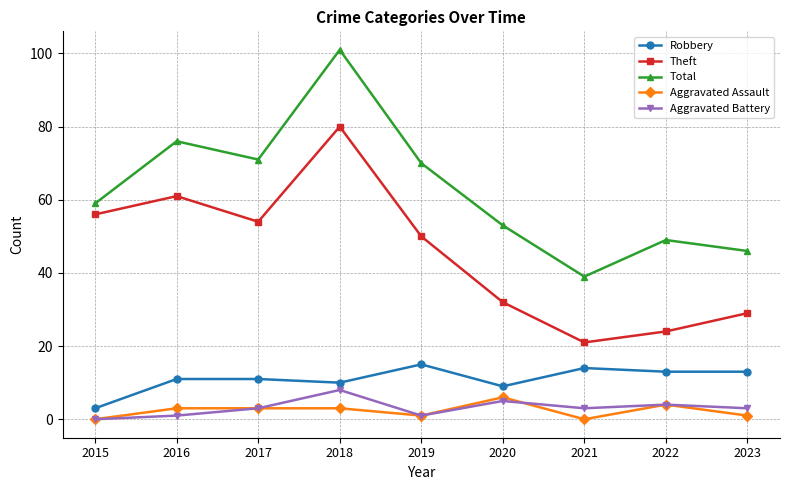

Where is the first local minimum for Theft?

2017